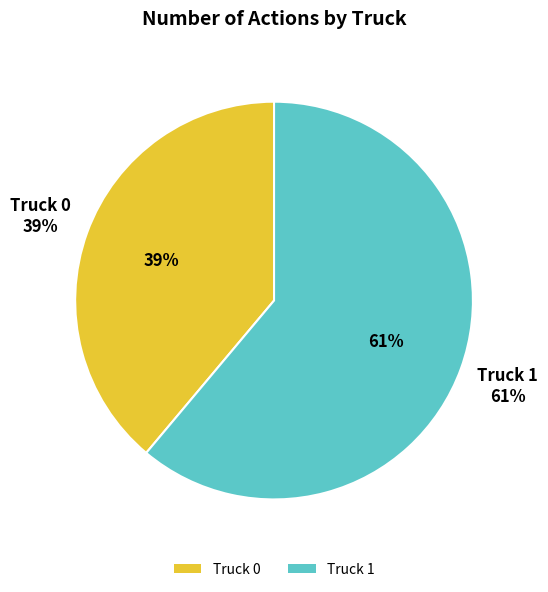

Which slice is the largest?

Truck 1